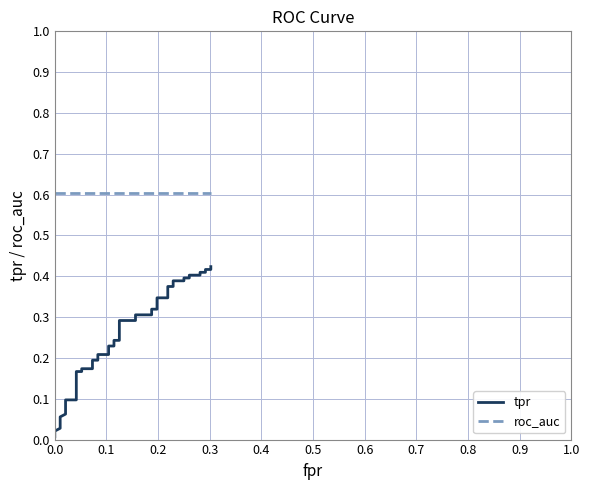

Between 0.1 and 1.0, which series saw the biggest shift?

tpr